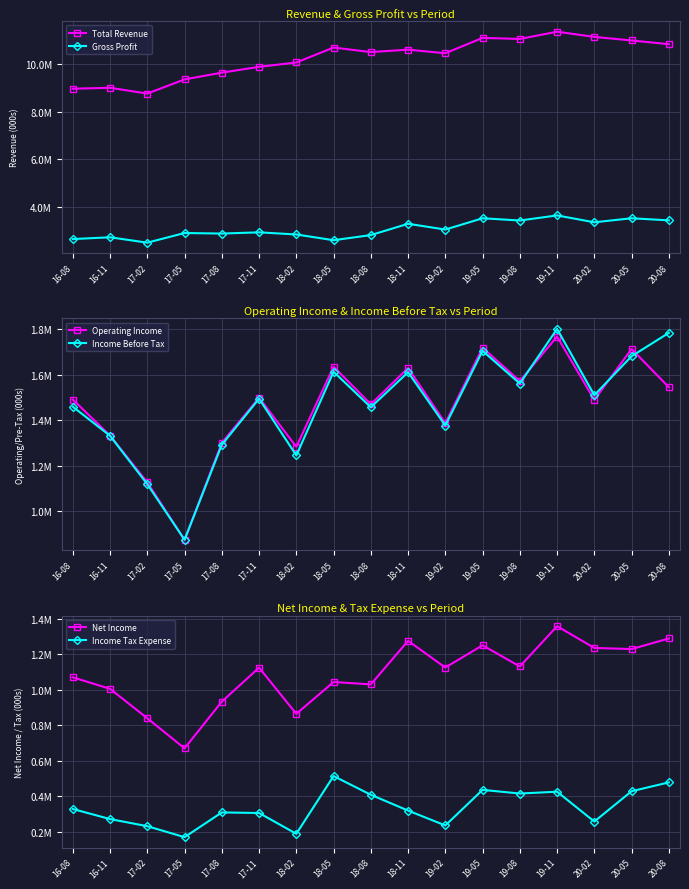

Which category has the highest value in the Total Revenue series?

19-11